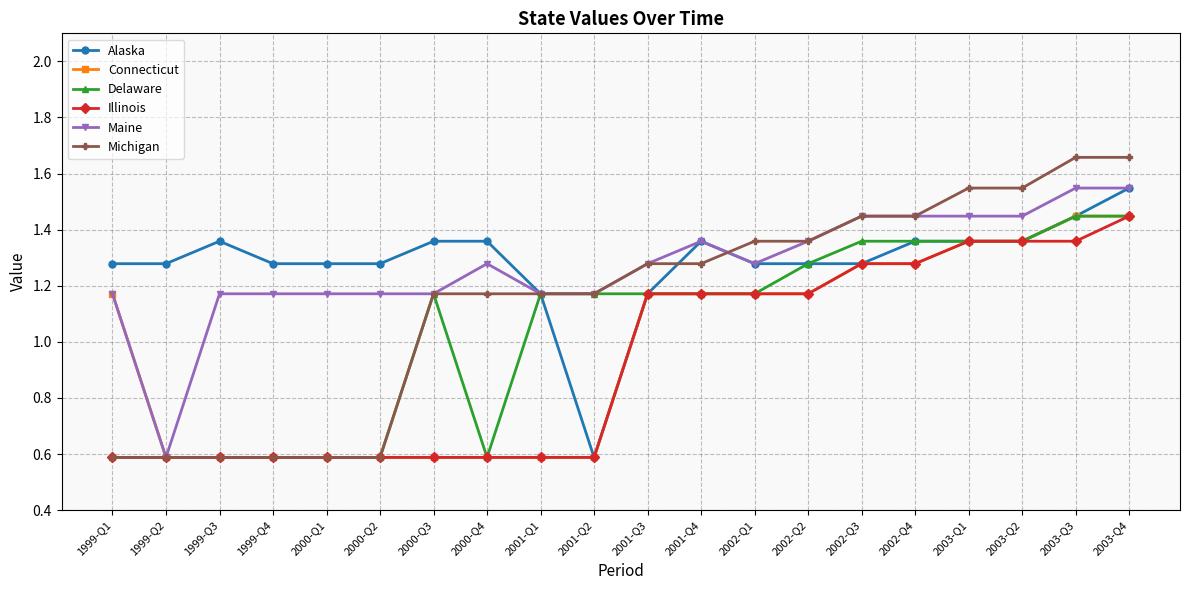

What is the total value across all series at 2002-Q3?

8.1